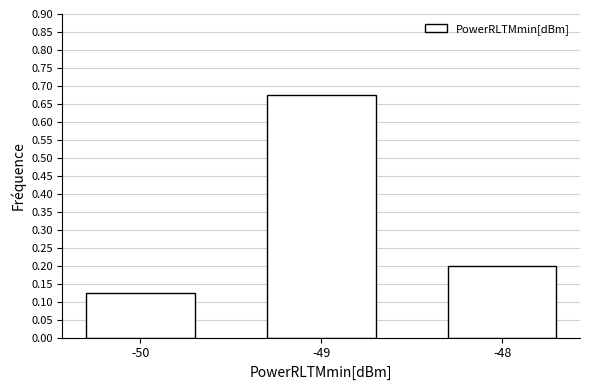

Where is the data nearest to the value 0?

-50